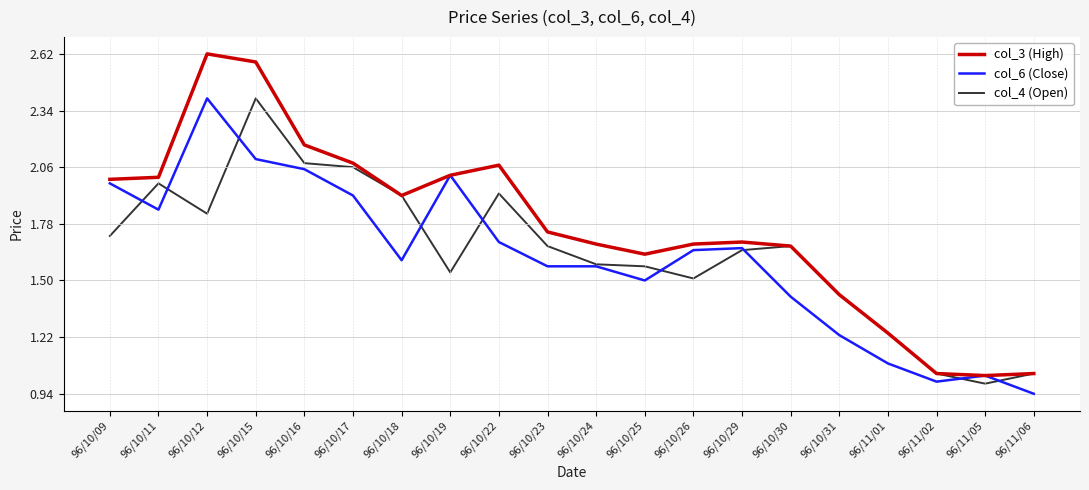

True or false: col_3 (High) has a value of 2.7 at 96/10/19.

False